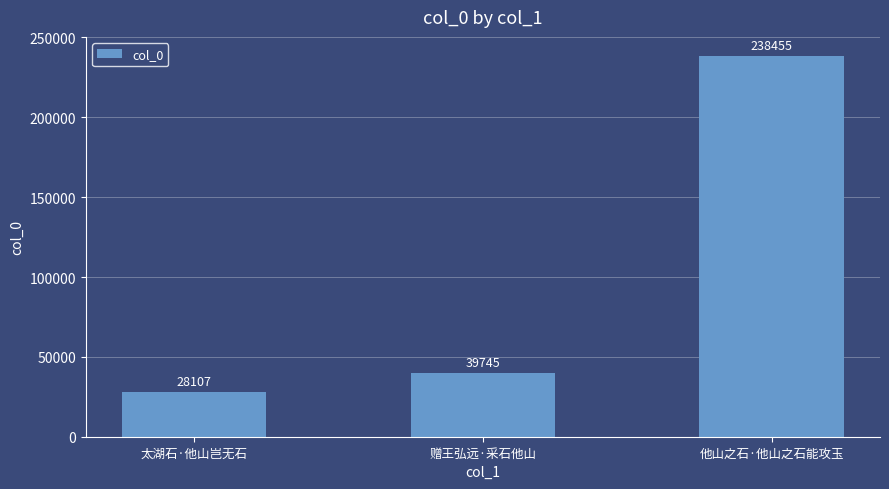

What is the value of the 2nd bar from the left?

39745